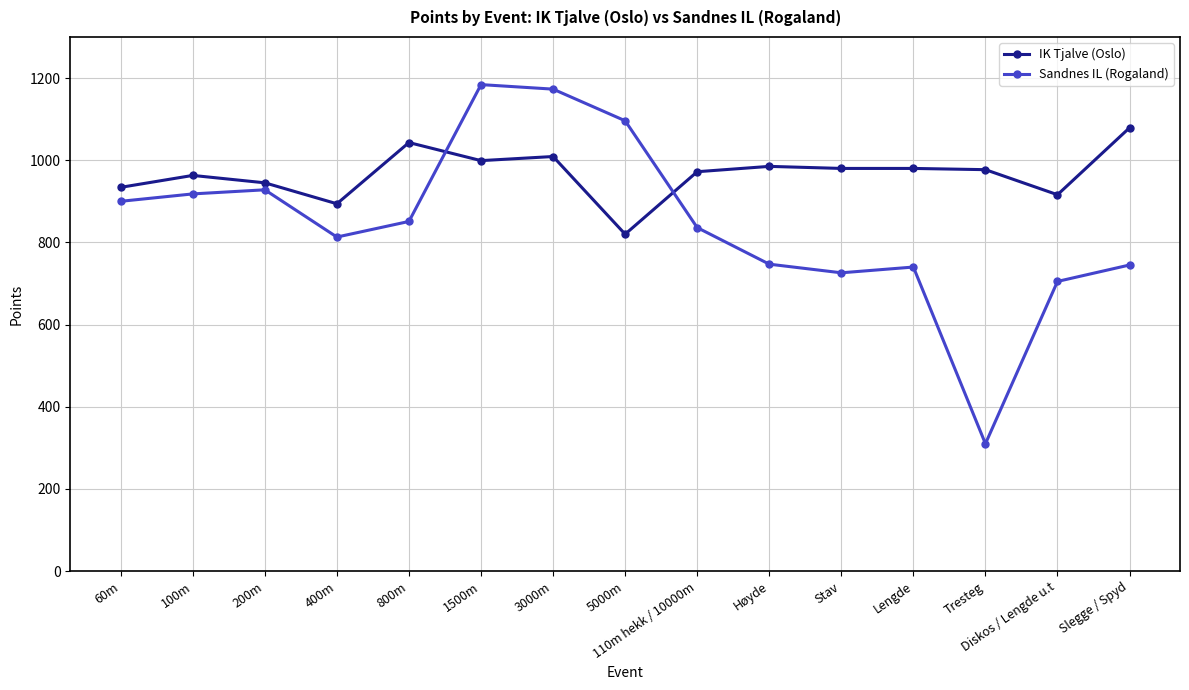

What are all the series names shown in the legend?

IK Tjalve (Oslo), Sandnes IL (Rogaland)